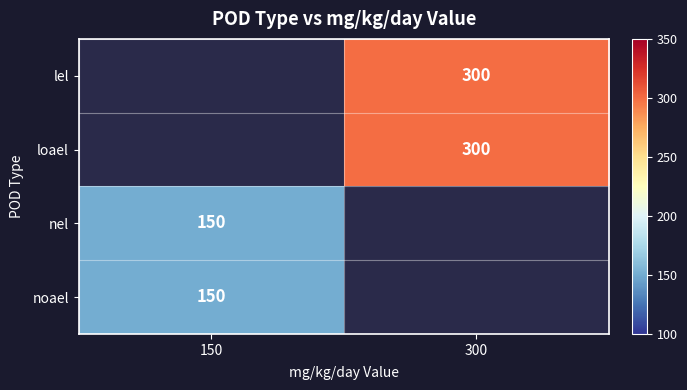

The value of nel at 150 is 150. True or false?

True